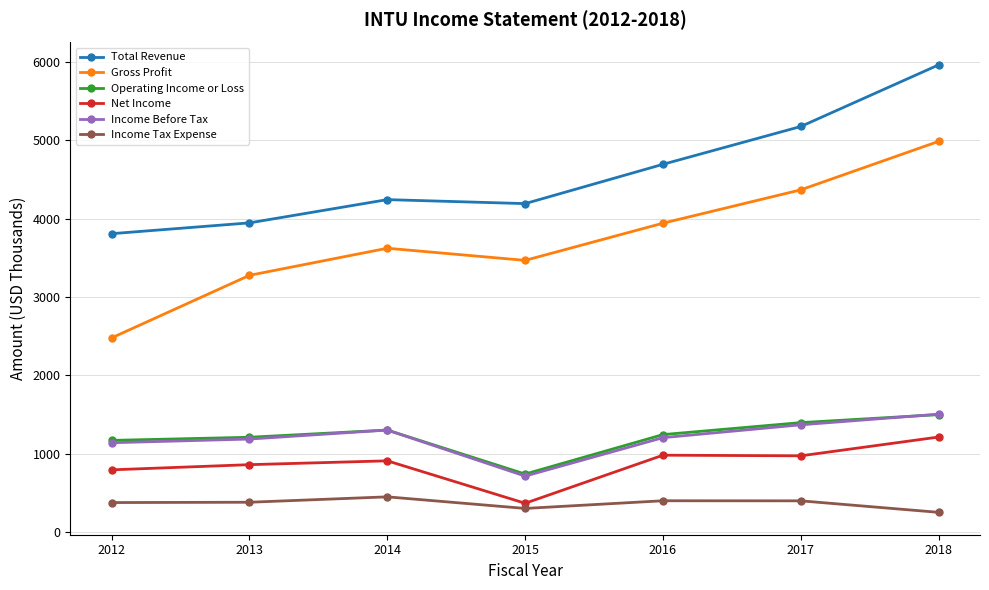

What is the difference between the Net Income values at 2014 and 2015?

542